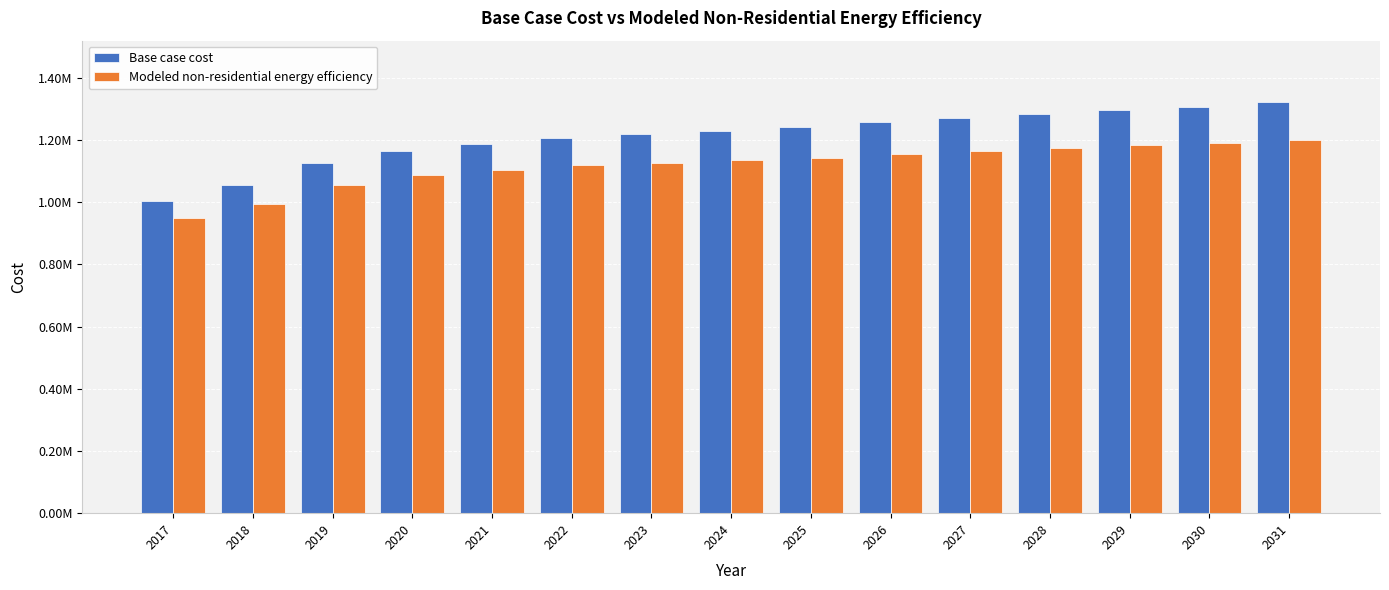

At 2023, list the series in order from largest to smallest.

Base case cost, Modeled non-residential energy efficiency